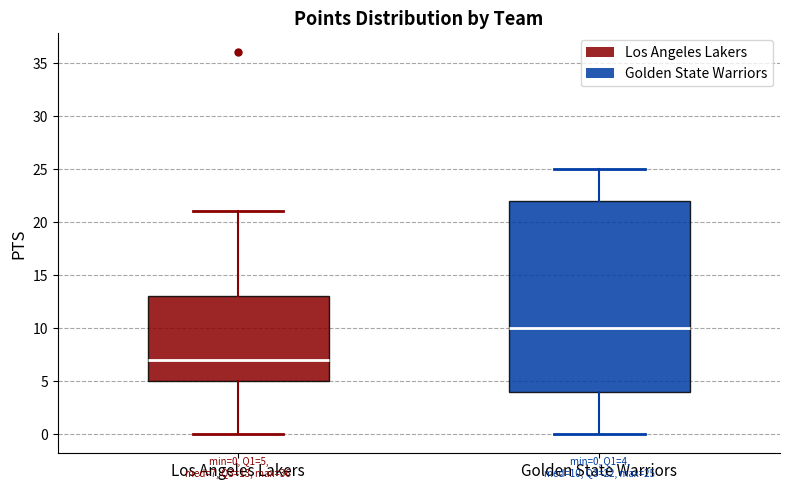

Which box has the highest median line?

Golden State Warriors